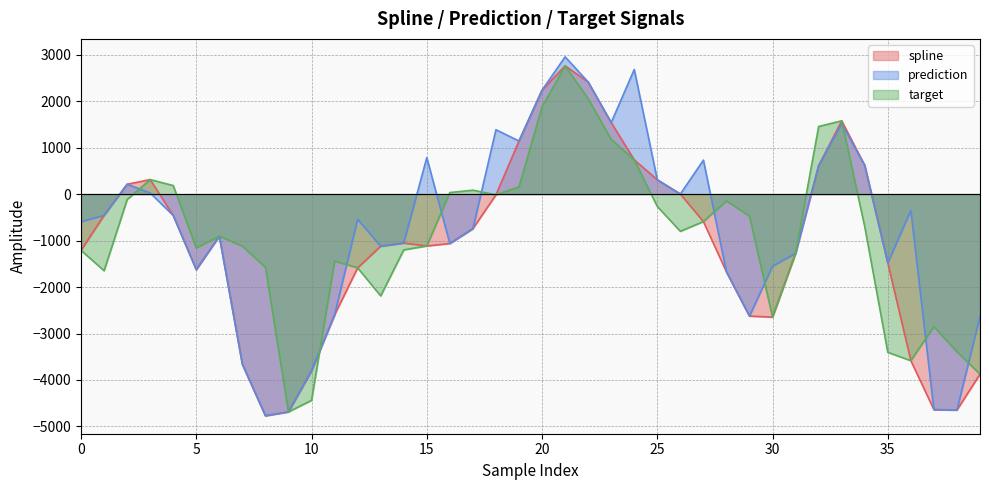

The spline series shows 312.3 at 3. True or false?

True